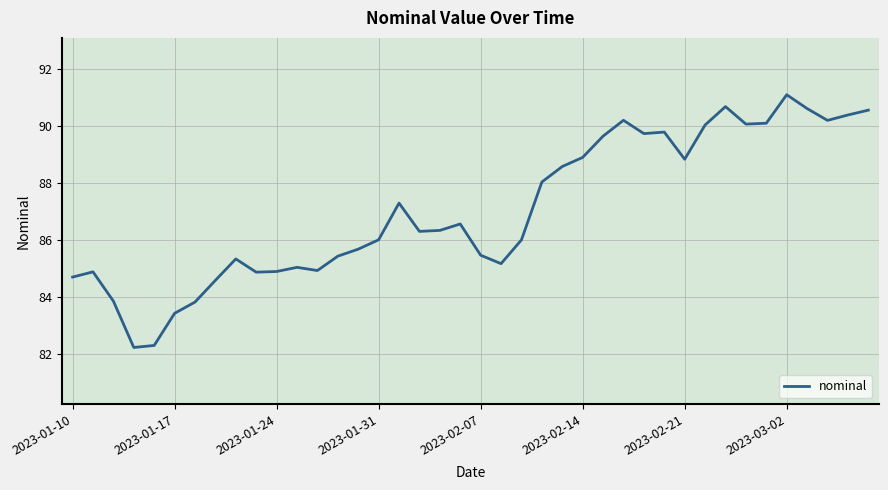

What is the difference between the maximum and minimum values?

8.9